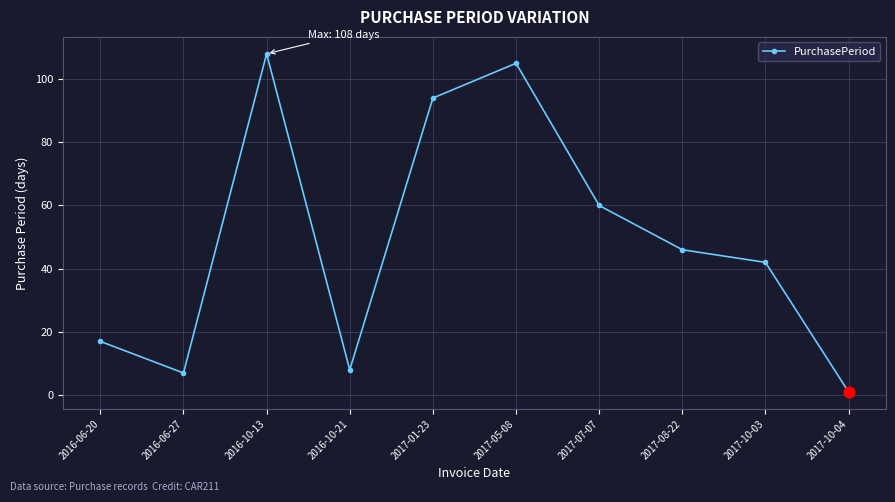

Which has a higher value, 2016-10-13 or 2017-05-08?

2016-10-13